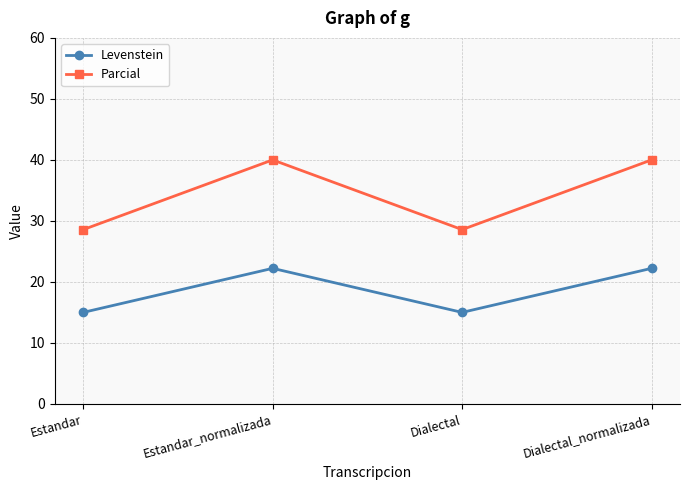

The Levenstein series shows 9.7 at Dialectal_normalizada. True or false?

False